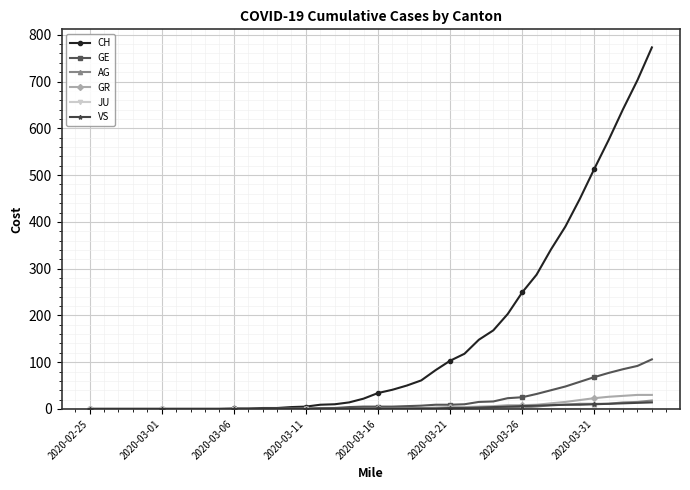

What is the difference between the maximum and minimum values in the AG series?

18